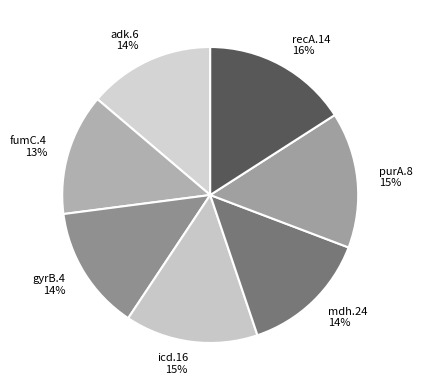

How many slices are in this pie chart?

7